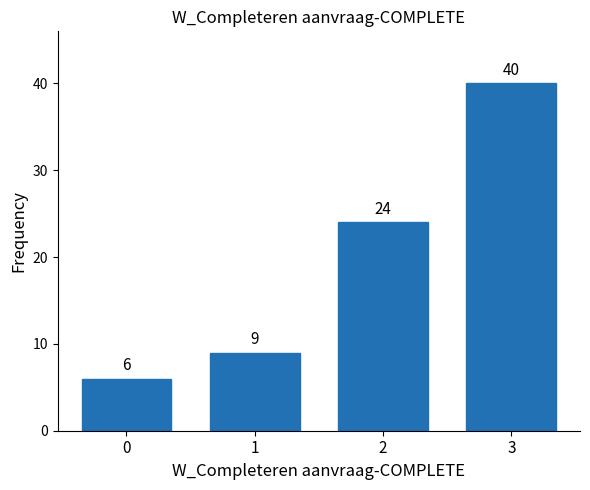

Reading left to right, extract all data points from this chart.

0=6	1=9	2=24	3=40